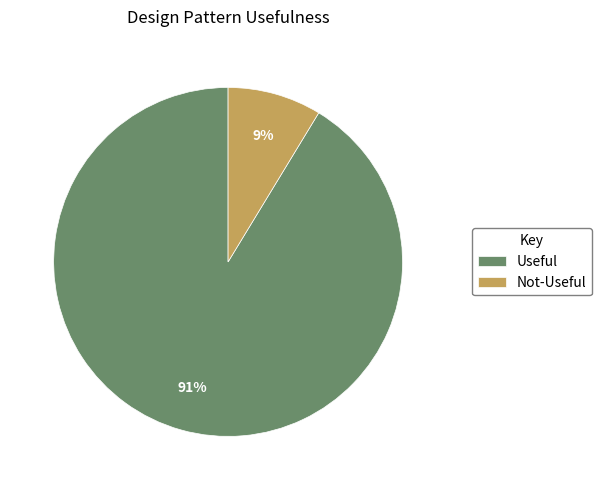

Is there a majority slice in this chart?

Yes